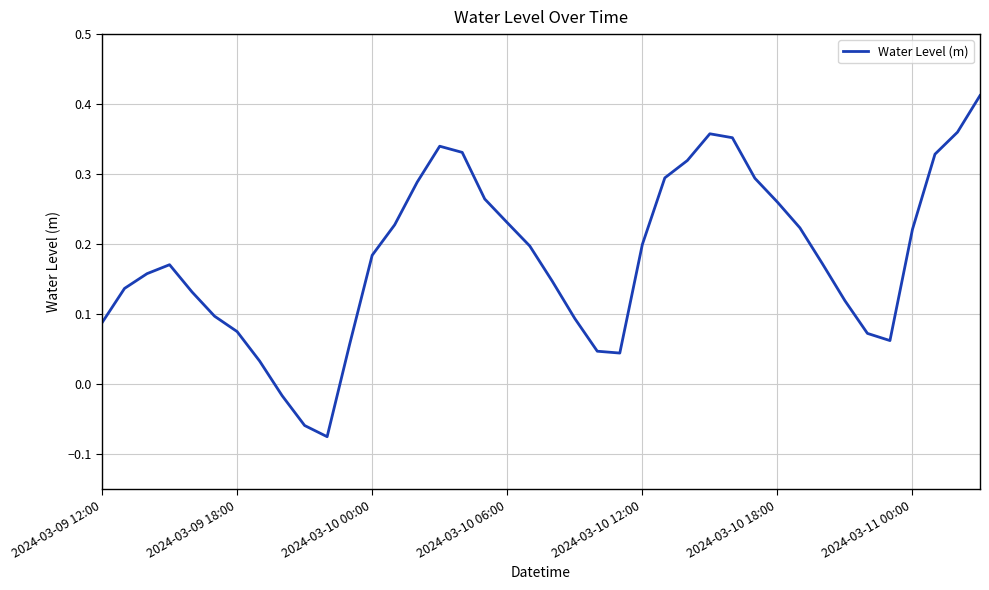

How many lines are shown in the chart?

1